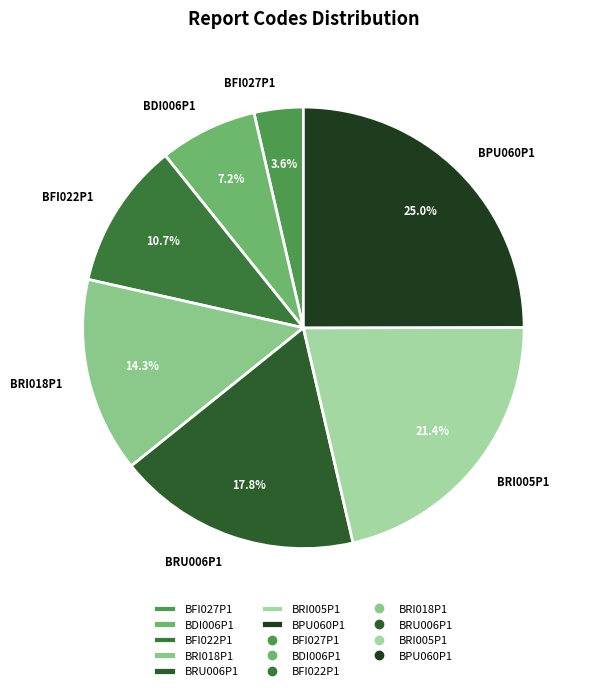

Is it true that BFI027P1 is 4% of the pie?

True